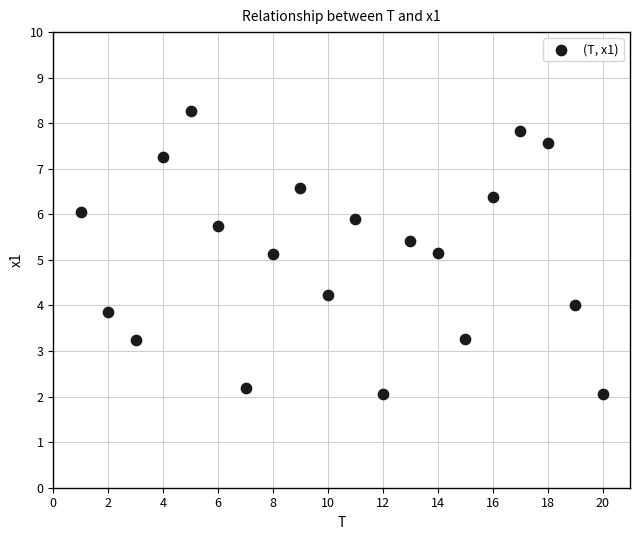

What is the range of X values (max minus min)?

19.0